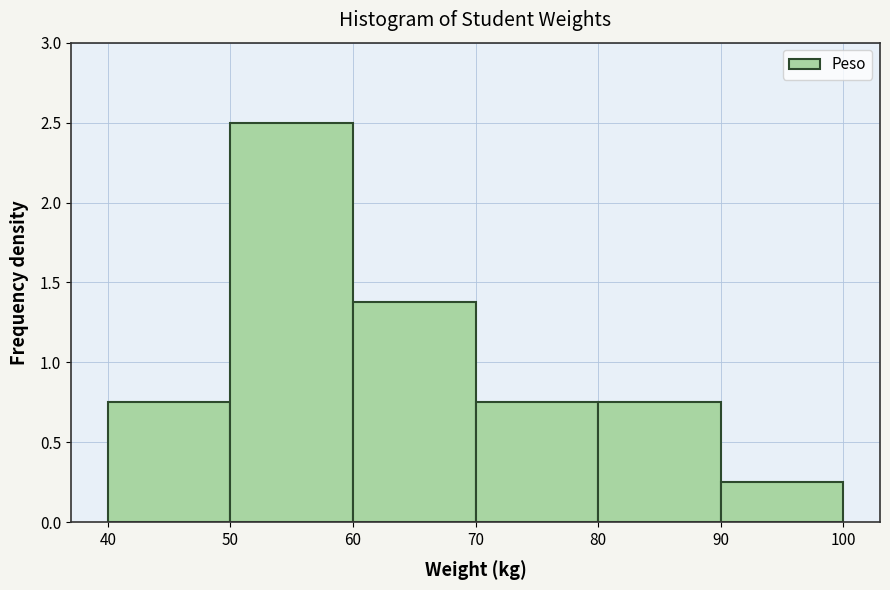

Reading left to right, list every bar in this chart as the range it spans on the x-axis followed by its height. The values are not printed on the chart, so give them approximately, as read against the axis.

40 to 50: 0.75
50 to 60: 2.50
60 to 70: 1.40
70 to 80: 0.75
80 to 90: 0.75
90 to 100: 0.25